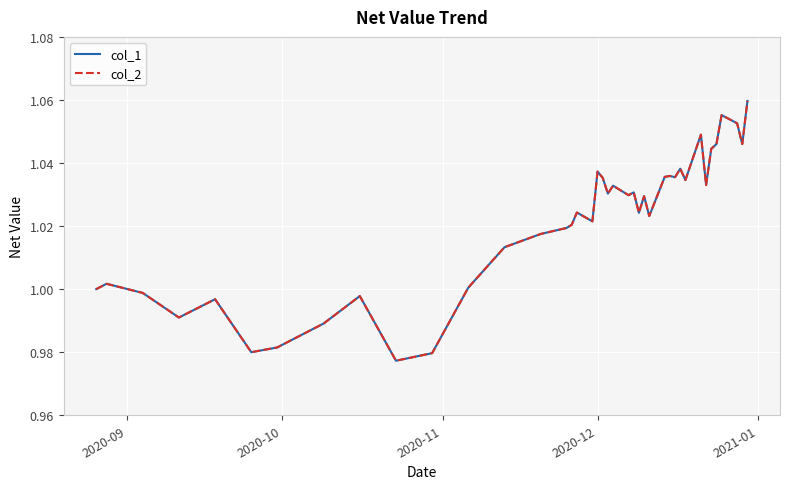

Is this an area chart (filled region under the line)?

No